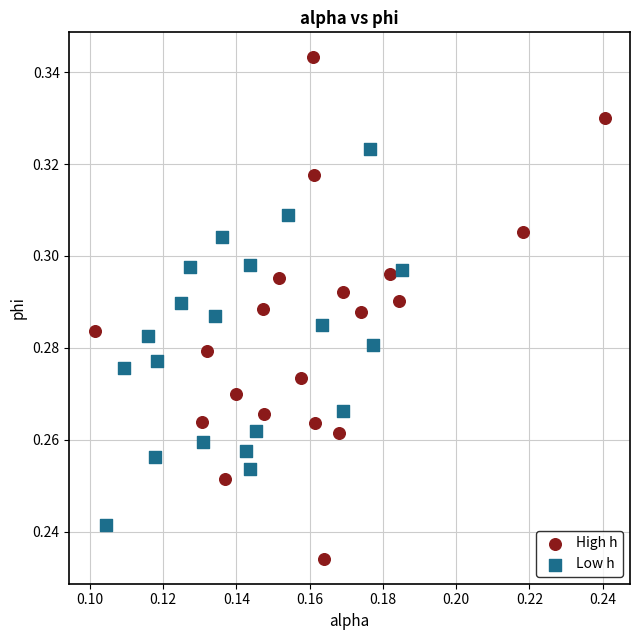

Which series has the widest spread of Y values?

High h